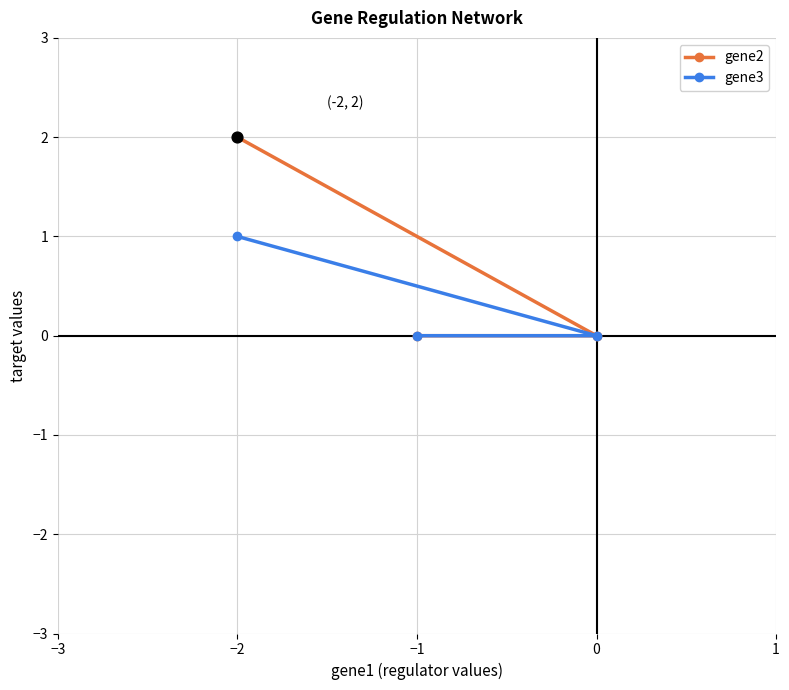

At which category is the sum across all series the highest?

−2